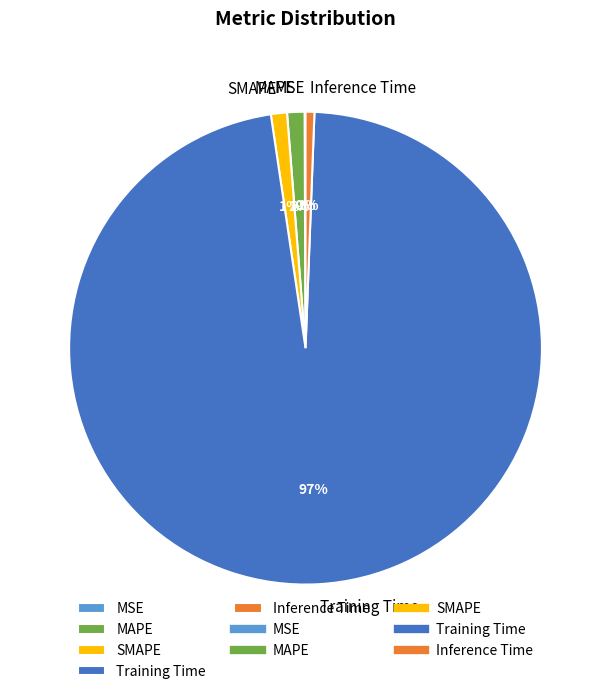

True or false: Training Time accounts for 97% of the total.

True